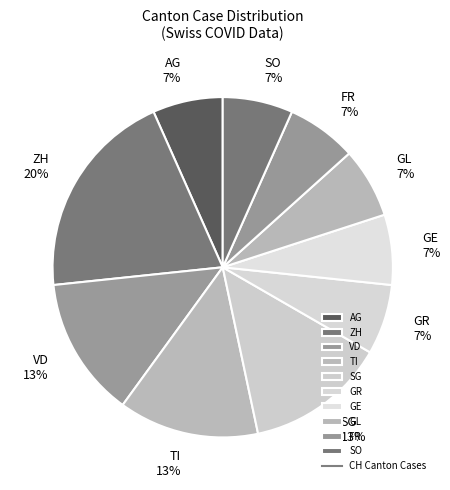

Is VD the majority of the pie?

No